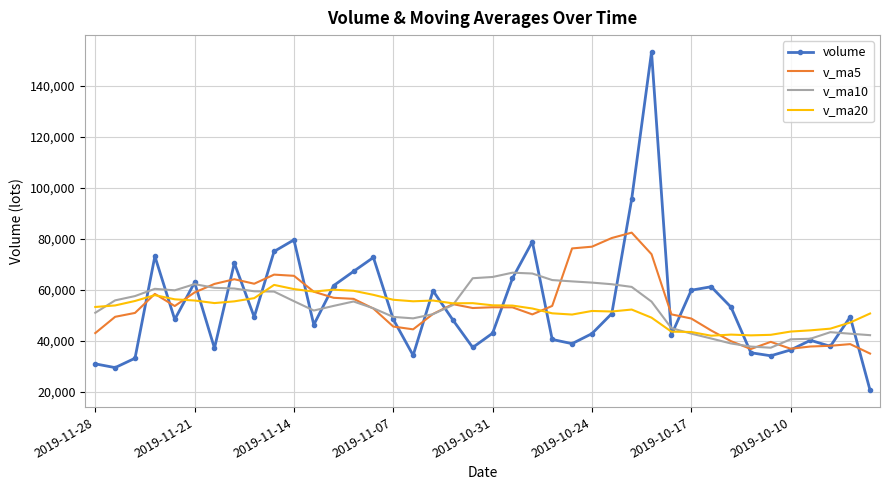

What are all the series names shown in the legend?

volume, v_ma5, v_ma10, v_ma20